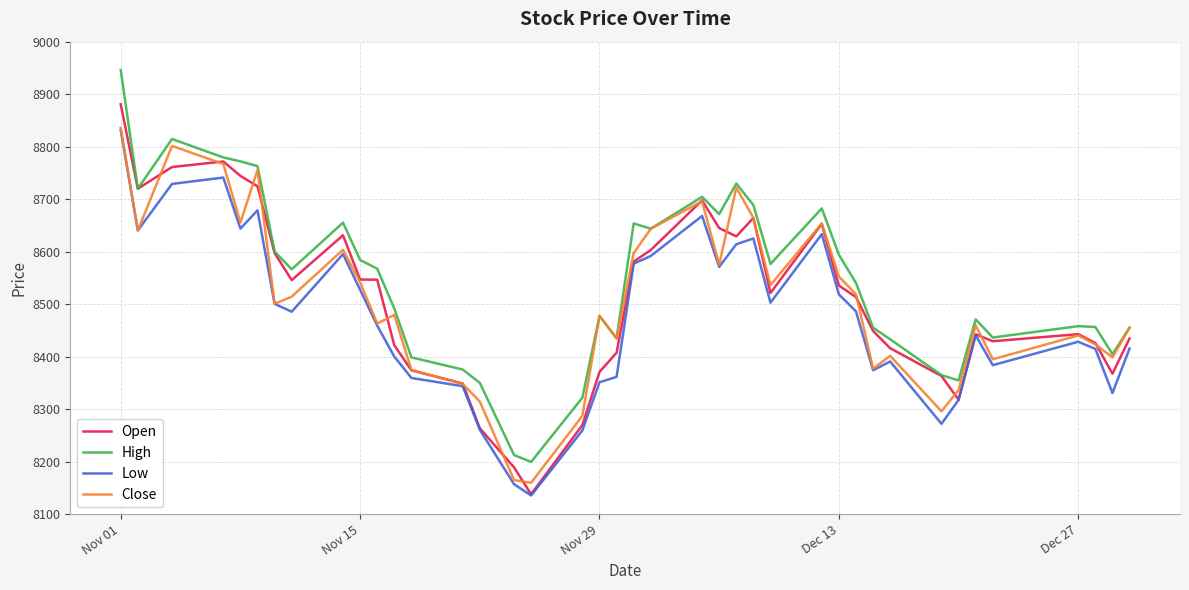

How many interior local valleys does the Low series have?

10